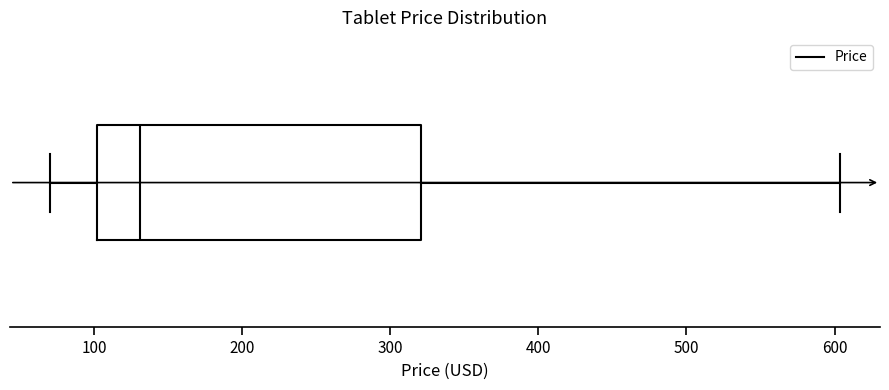

Read this box plot against the x-axis: the position of the median line, the range covered by the box, and the ends of both whiskers. The values are not printed on the chart, so give them approximately, as read against the axis.

median 130, box 100 to 320, whiskers 70 to 600